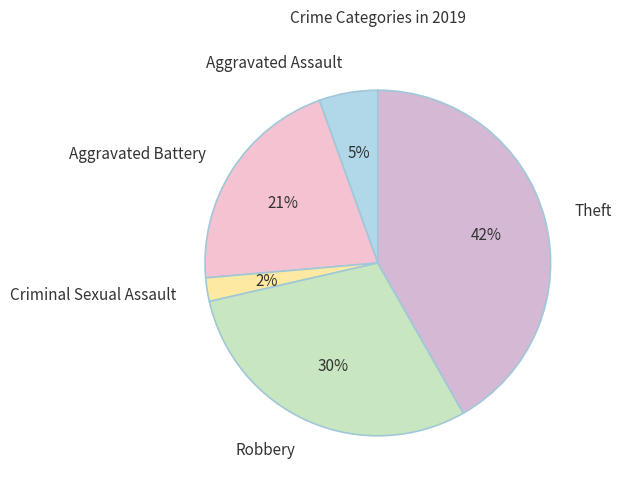

The Robbery slice represents 30% of the pie. True or false?

True